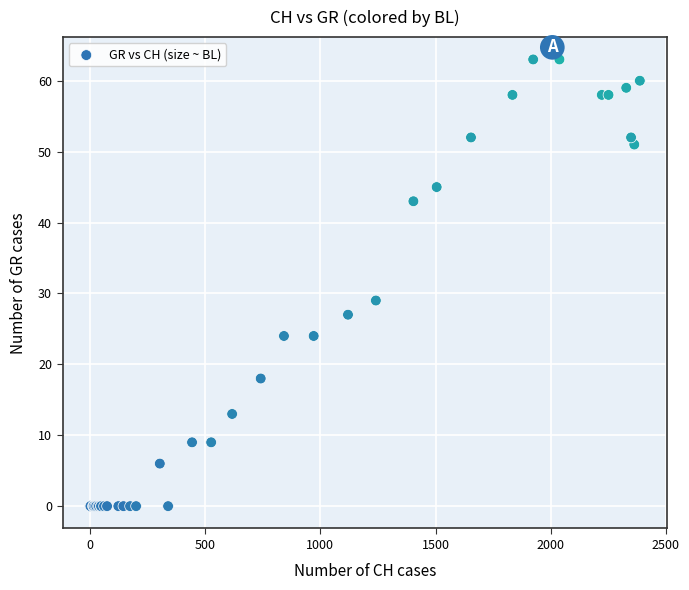

What Y value in the scatter plot is closest to 31?

29